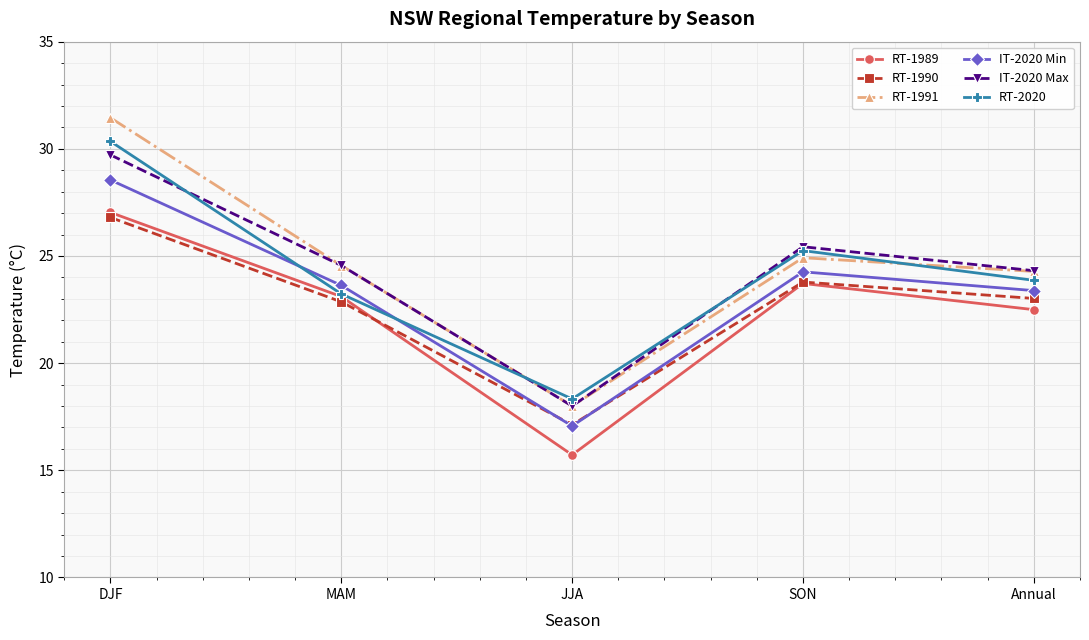

What are all the series names shown in the legend?

RT-1989, RT-1990, RT-1991, IT-2020 Min, IT-2020 Max, RT-2020